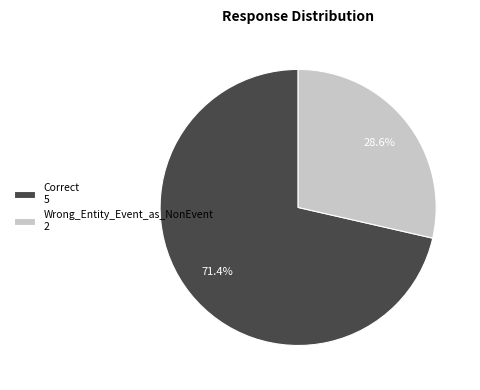

Combined, what portion of the pie is Correct and Wrong_Entity_Event_as_NonEvent?

100.0%